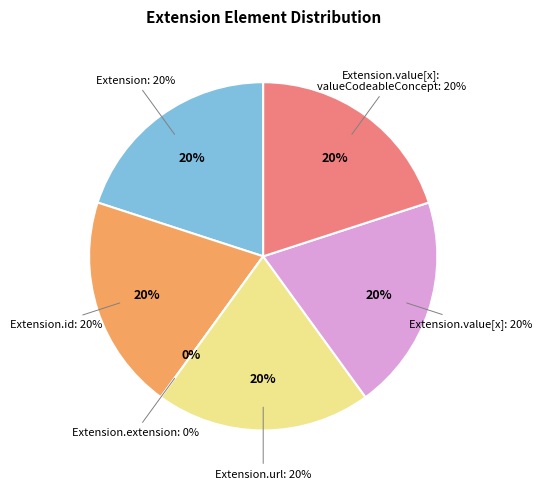

How much of the chart is everything except Extension.value[x]?

80.0%